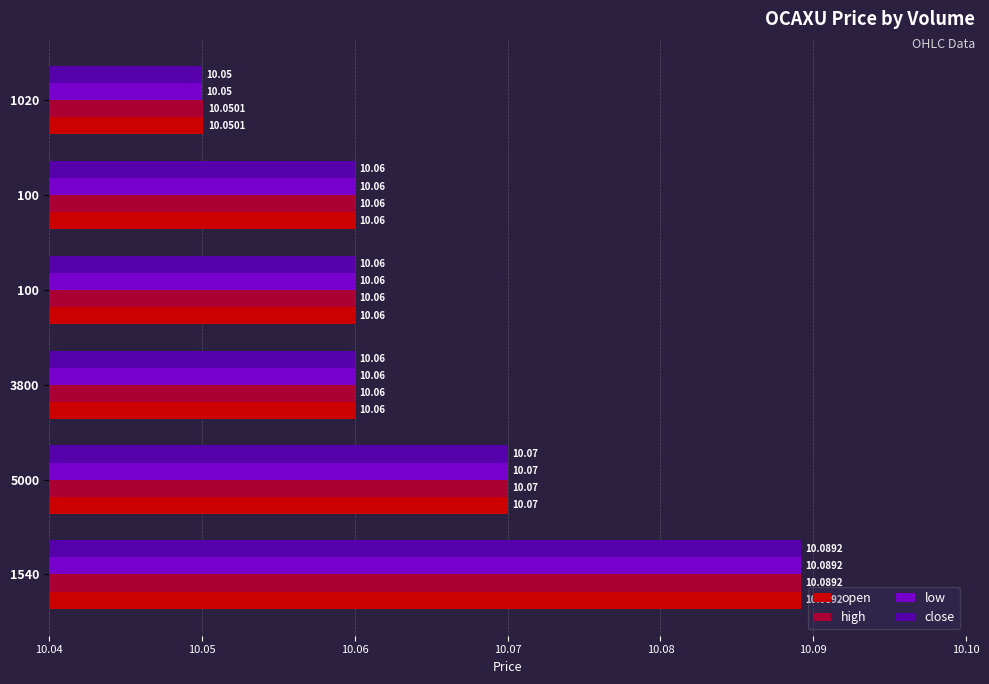

At how many categories does at least one series exceed 10?

6